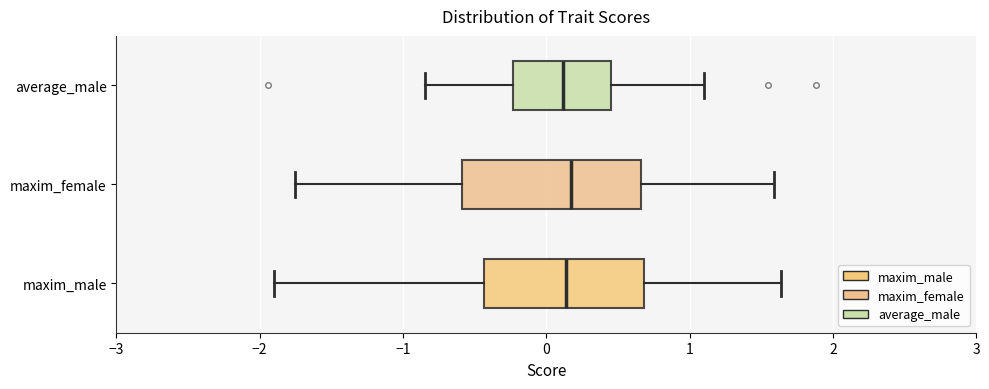

Reading bottom to top, transcribe this box plot: for each box, give where its median line is, the range the box spans, and where its two whiskers end, as read against the x-axis. The values are not printed on the chart, so give them approximately, as read against the axis.

maxim_male: median 0.1, box -0.4 to 0.7, whiskers -1.9 to 1.6
maxim_female: median 0.2, box -0.6 to 0.7, whiskers -1.8 to 1.6
average_male: median 0.1, box -0.2 to 0.4, whiskers -0.8 to 1.1